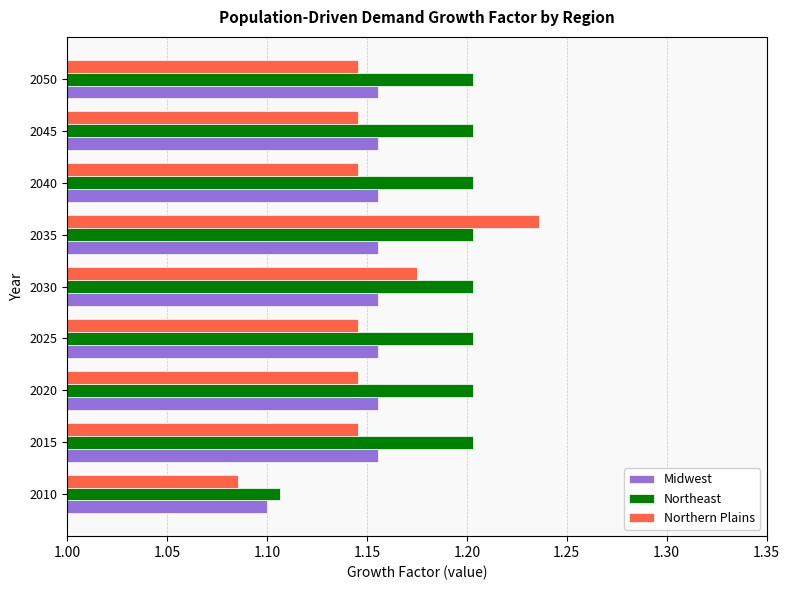

How many Northeast values are between 1 and 2?

9